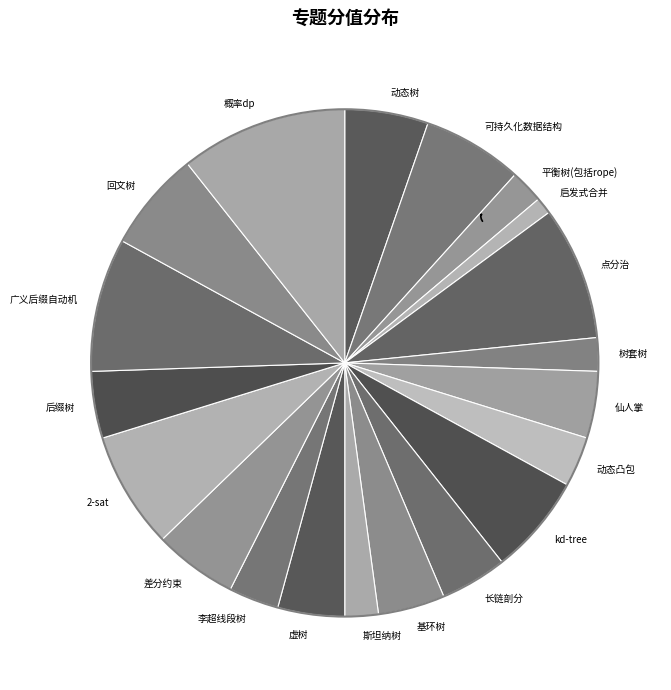

Does kd-tree represent more than half of the total?

No